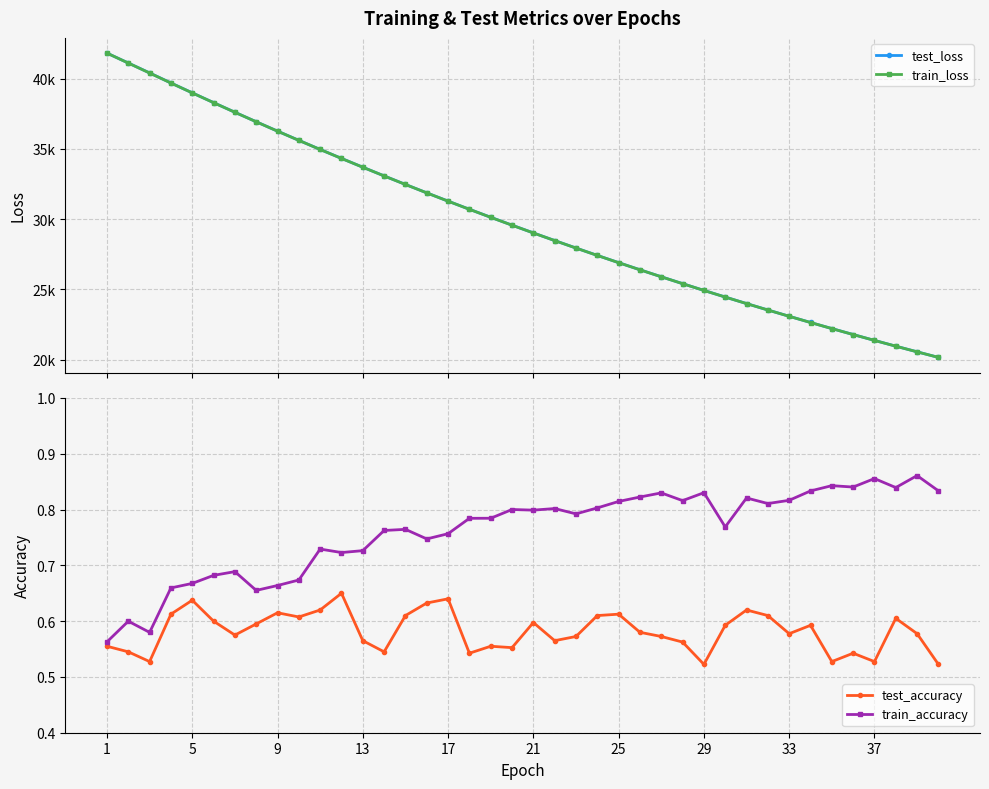

How many series are shown in this chart?

4